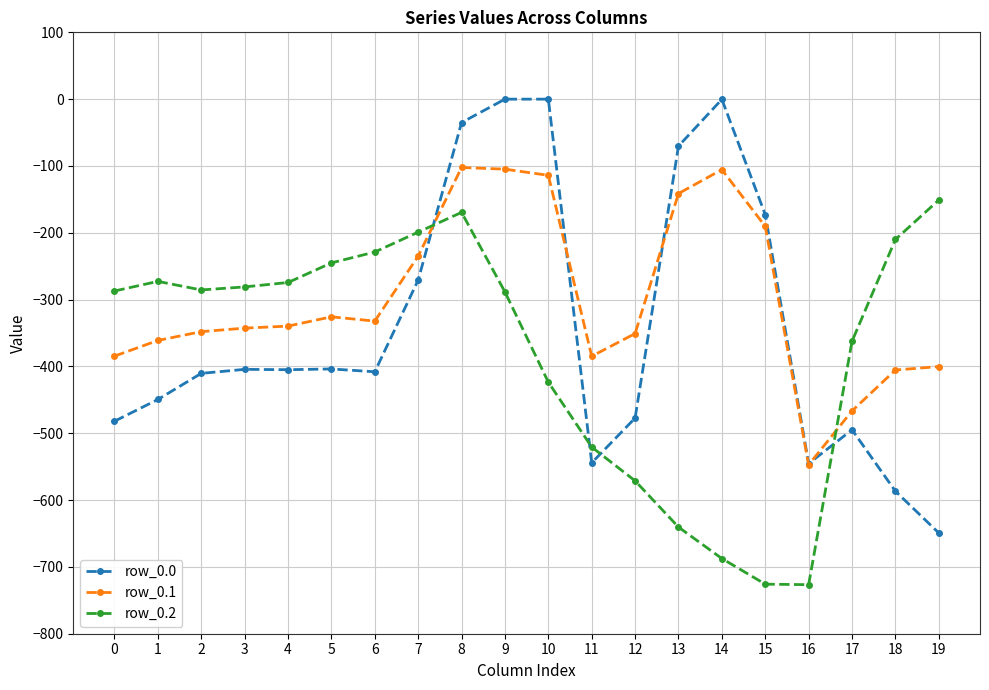

Where do row_0.2 and row_0.1 first cross each other?

7 and 8